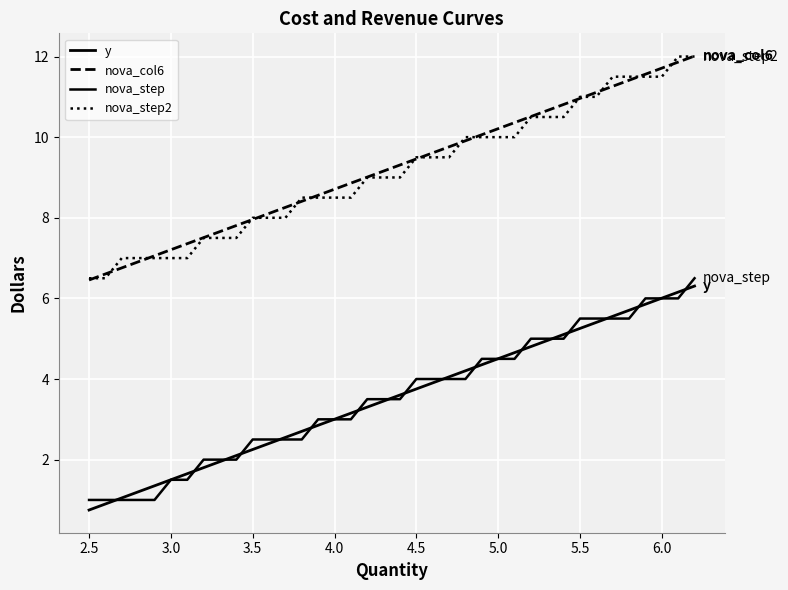

Is this an area chart (filled region under the line)?

No